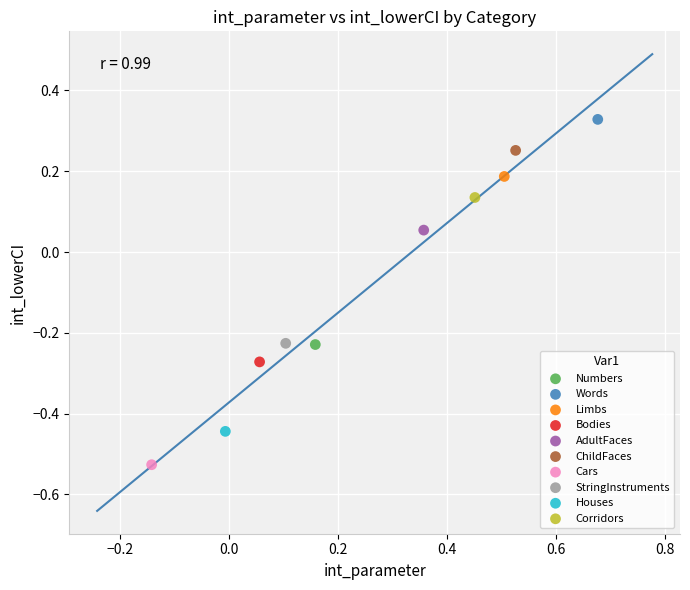

What are all the series names shown in the legend?

Numbers, Words, Limbs, Bodies, AdultFaces, ChildFaces, Cars, StringInstruments, Houses, Corridors